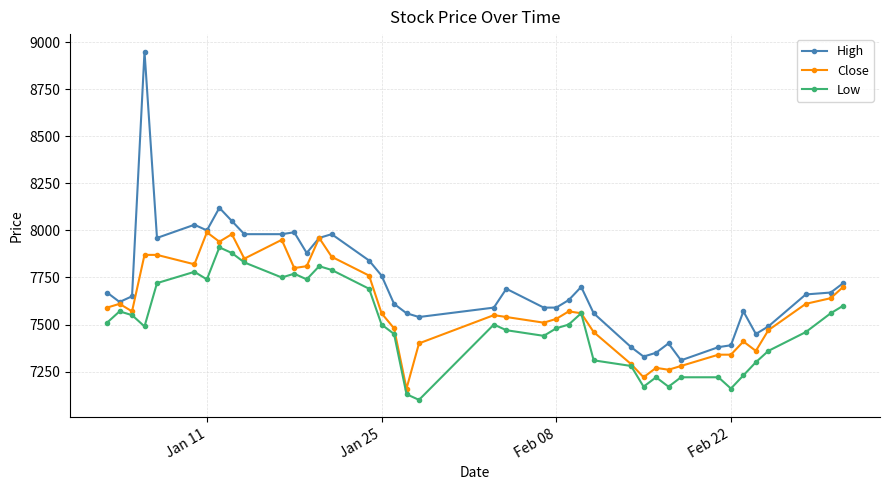

How many values in the High series are below 7660?

20